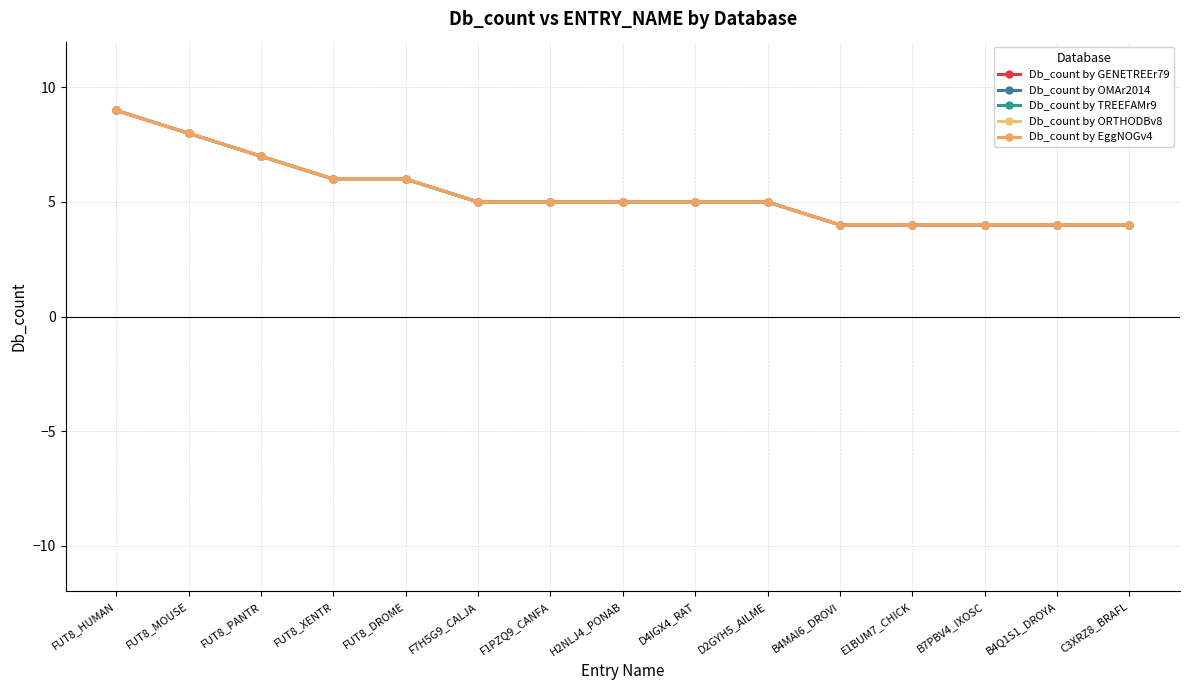

Does the chart have visible grid lines?

Yes